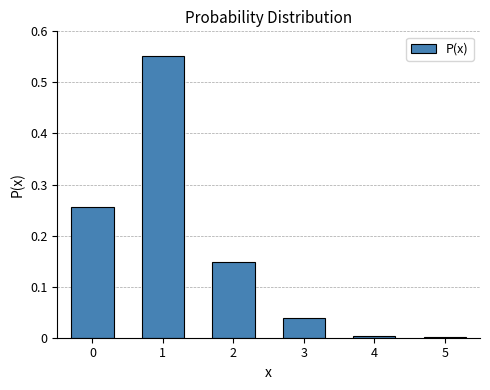

True or false: the data shows 0.0 at 5.

True